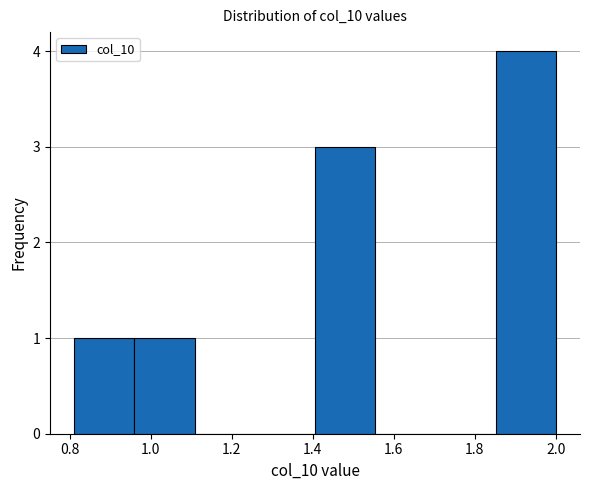

Reading left to right, transcribe this chart: for each bar, give the range it covers on the x-axis and its height. Neither the bar edges nor the heights are printed on the chart, so give them approximately, as read against the axes.

0.82 to 0.96: 1
0.96 to 1.10: 1
1.10 to 1.26: 0
1.26 to 1.40: 0
1.40 to 1.56: 3
1.56 to 1.70: 0
1.70 to 1.86: 0
1.86 to 2.00: 4